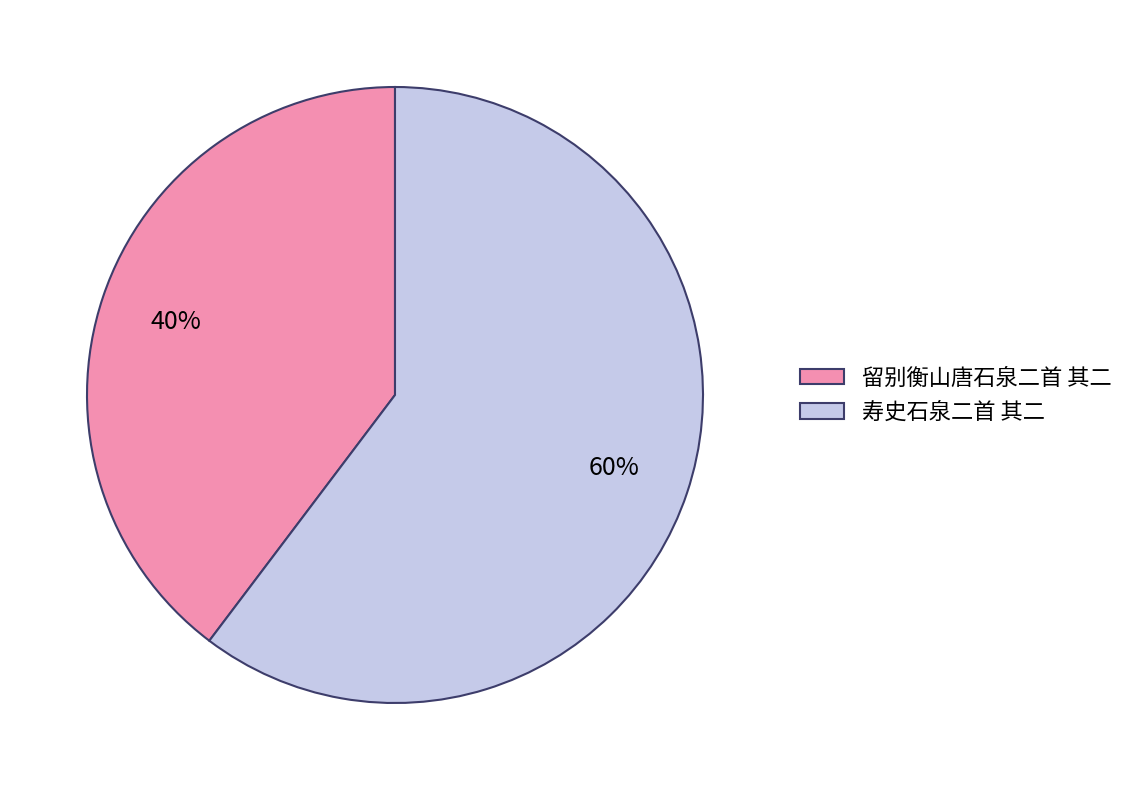

What percentage is the 留别衡山唐石泉二首 其二 slice, to the nearest percent?

40%